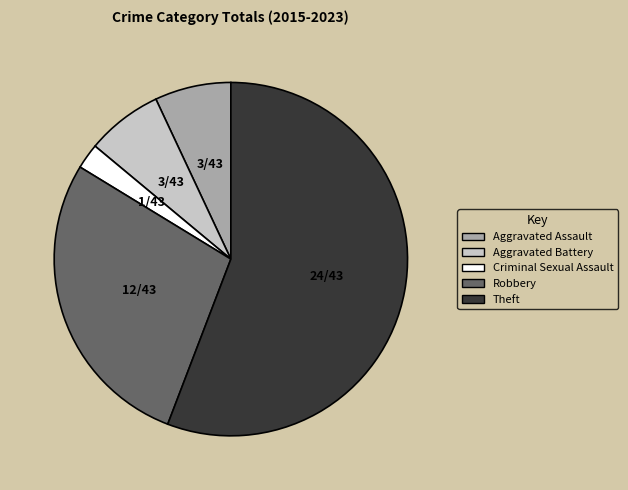

Combined, do Aggravated Battery and Aggravated Assault account for over 50%?

No